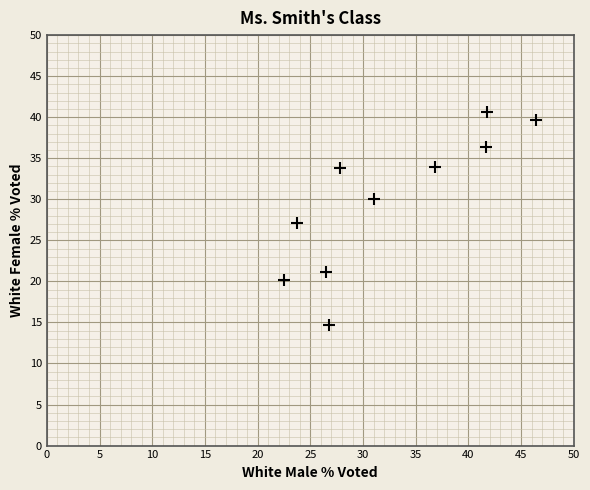

What is the range of Y values (max minus min)?

26.0